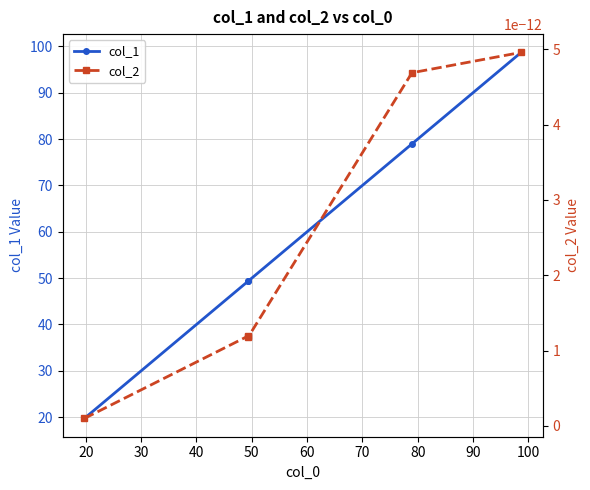

What is the value of the col_1 point at the 1st from the left?

19.7